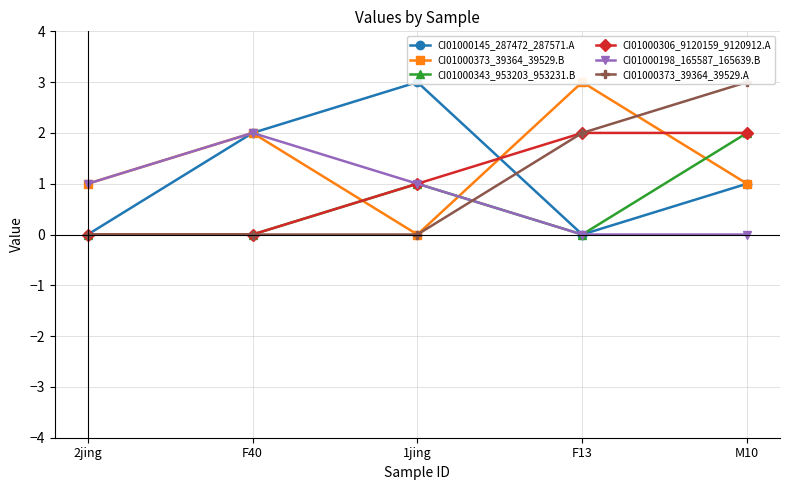

At 2jing, list the series in order from smallest to largest.

CI01000145_287472_287571.A, CI01000343_953203_953231.B, CI01000306_9120159_9120912.A, CI01000373_39364_39529.A, CI01000373_39364_39529.B, CI01000198_165587_165639.B